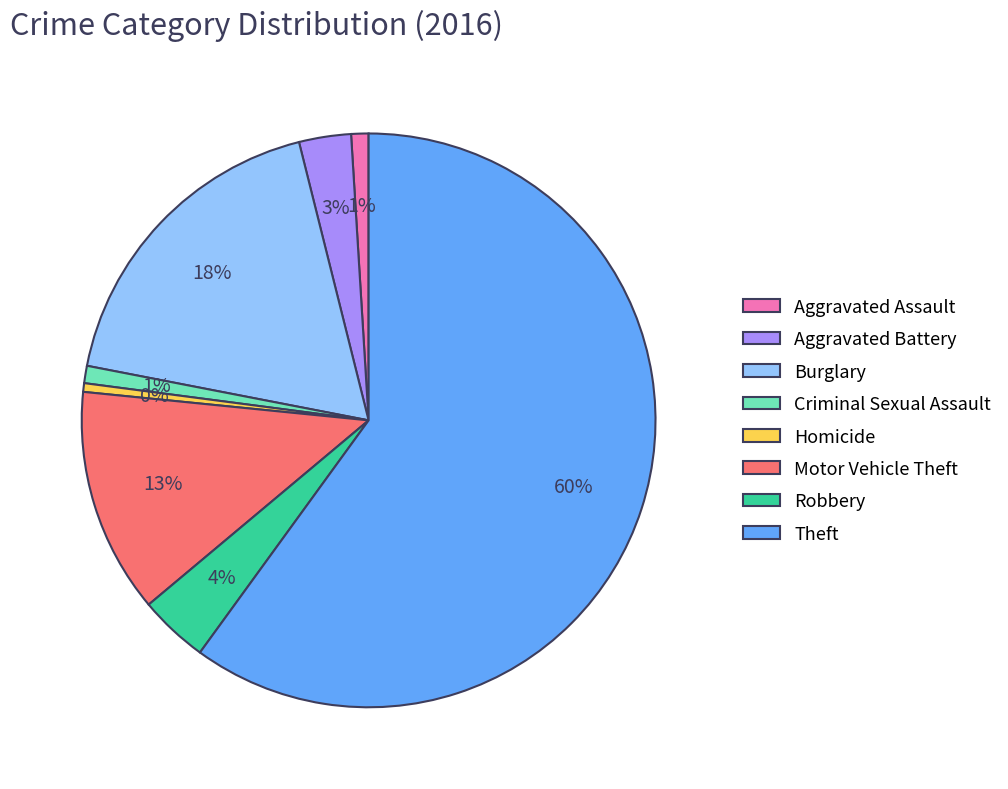

Which category has the biggest portion of the pie?

Theft